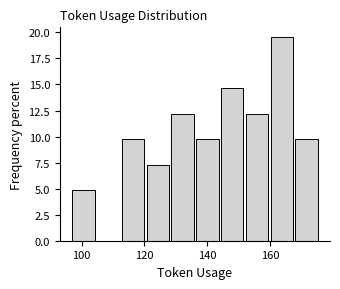

Around what value on the x-axis is the tallest bar? Give the approximate position of its centre, as read against the axis.

164